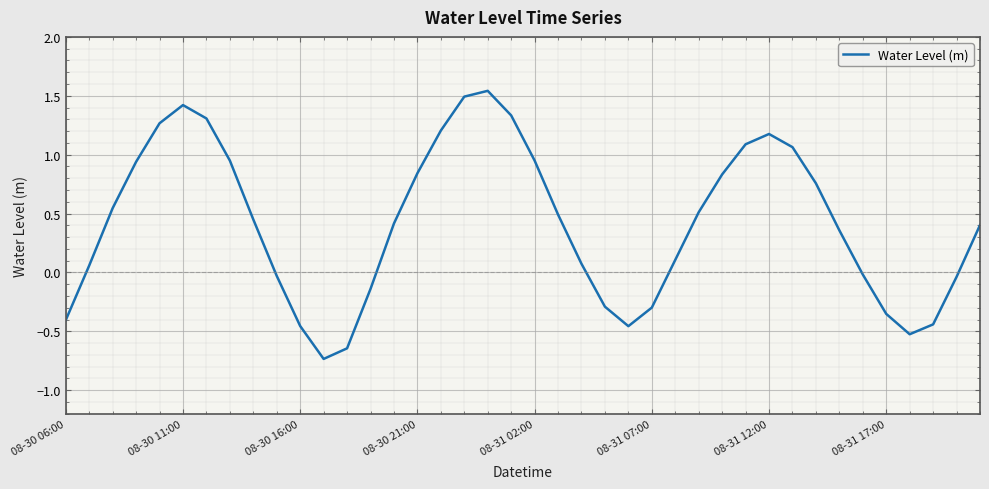

What is the difference between the maximum and minimum values?

2.3